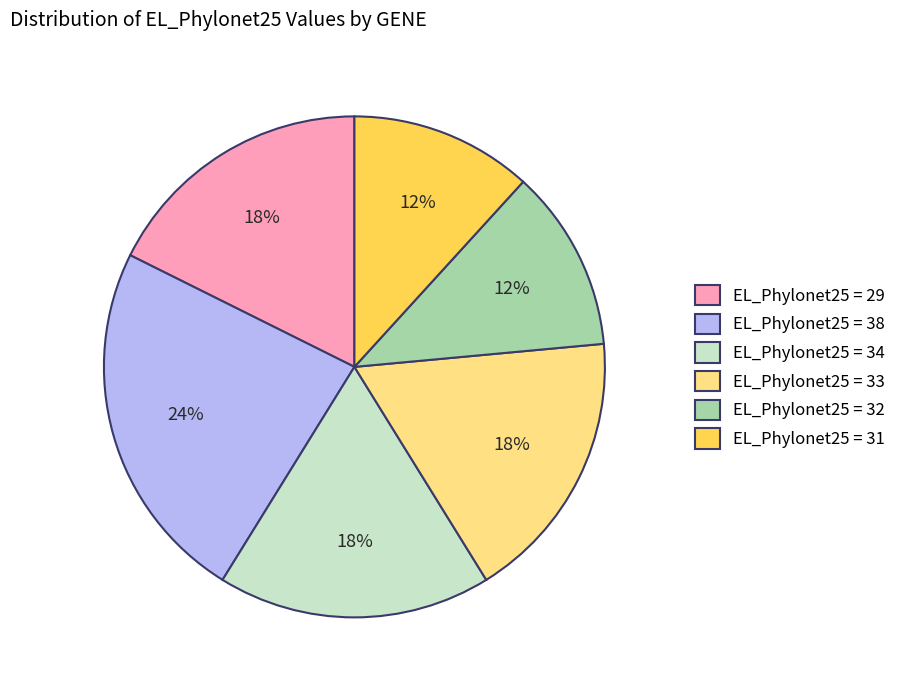

To the nearest percent, what portion does EL_Phylonet25 = 33 represent?

18%